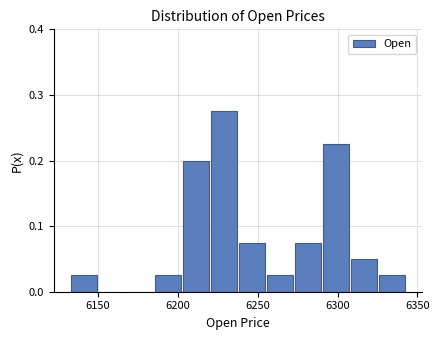

Read against the x-axis, roughly where is the centre of the tallest bar?

6230